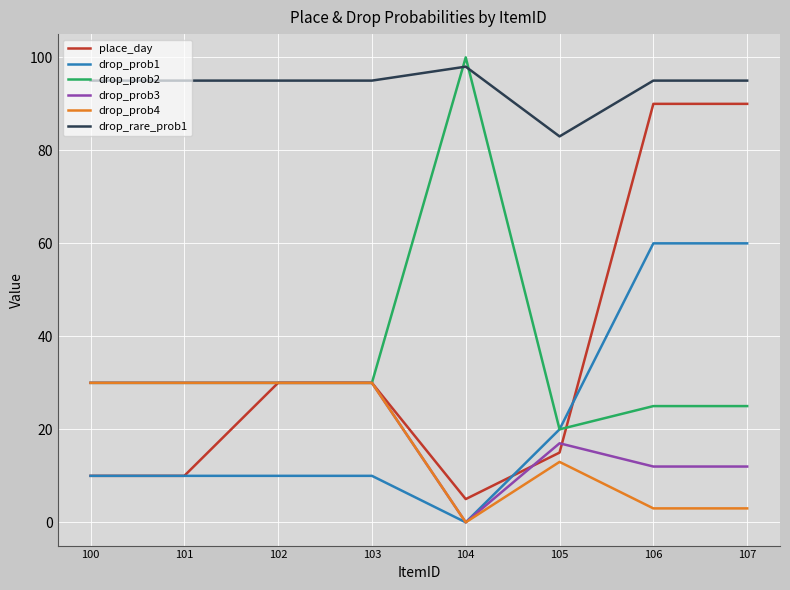

What is the spread (max minus min) of values at 107?

92